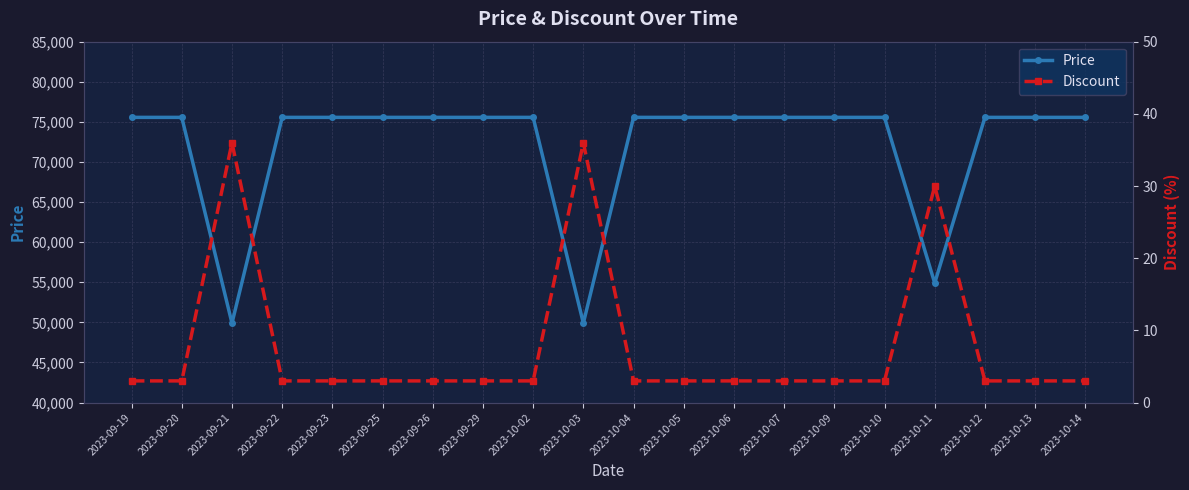

At which label is Price closest to 62730?

2023-10-11